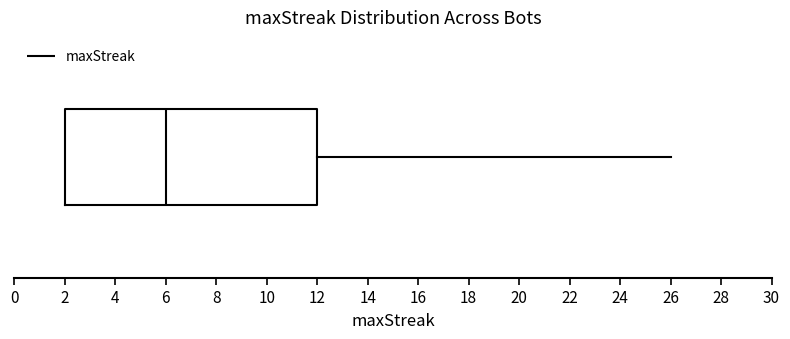

Transcribe this box plot: give where the median line is, the range the box spans, and where the two whiskers end, as read against the x-axis. The values are not printed on the chart, so give them approximately, as read against the axis.

median 6, box 2 to 12, whiskers 2 to 26